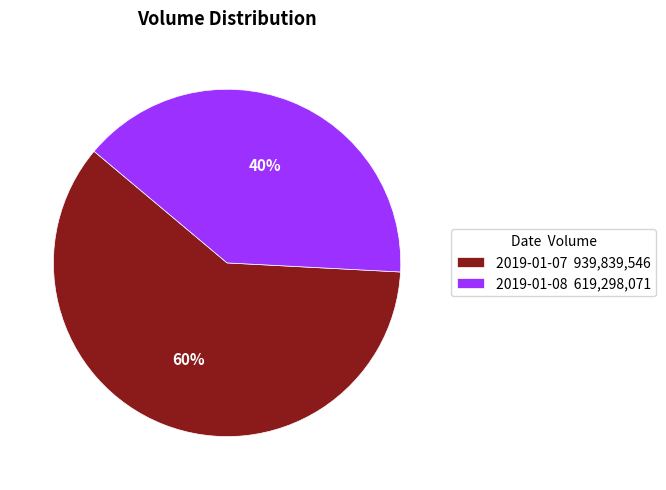

Count the number of slices in the pie.

2